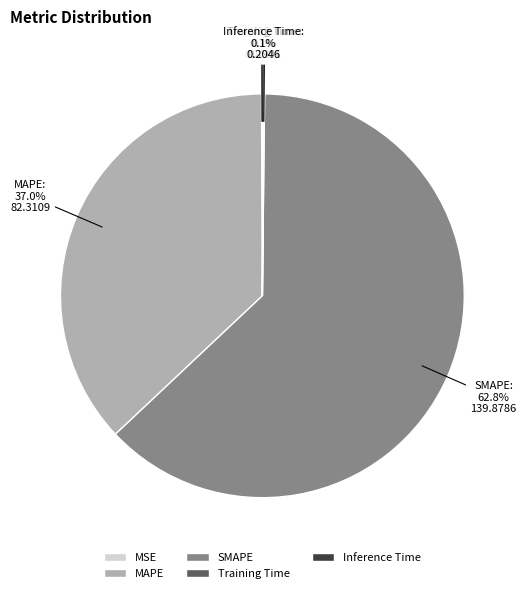

Does any single category account for the majority?

Yes